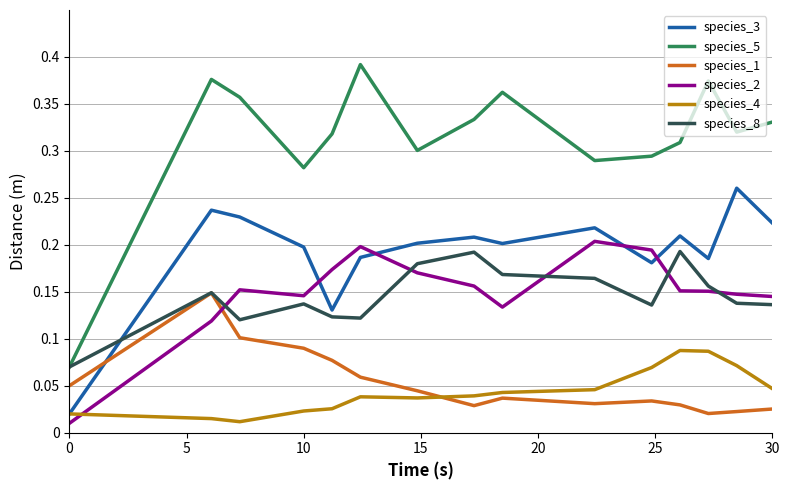

Which series ends up on top after the final intersection of species_3 and species_2?

species_3